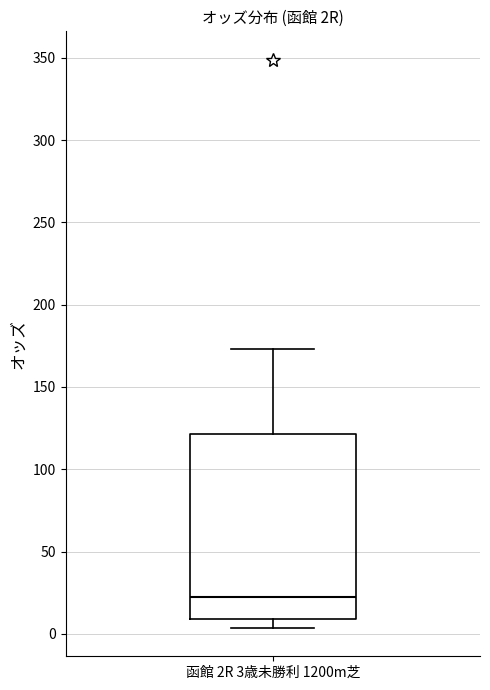

Where is the upper edge of the box for 函館 2R 3歳未勝利 1200m芝 on the y-axis? The values are not printed on the chart, so give them approximately, as read against the axis.

120